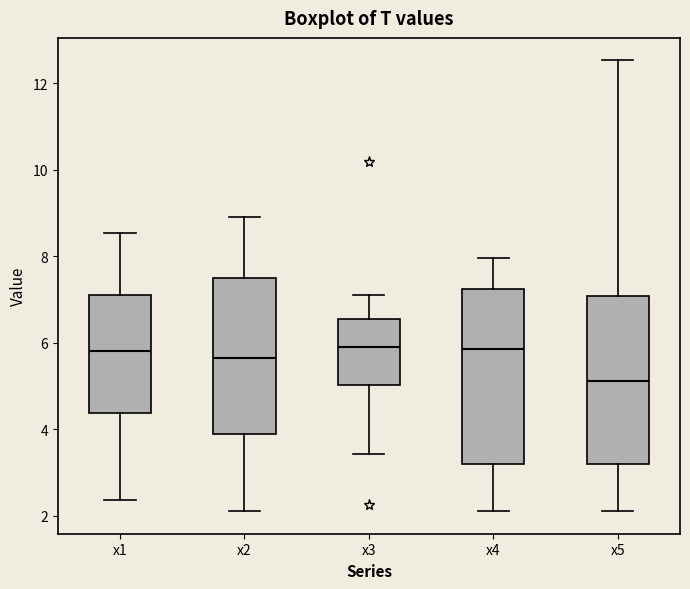

Reading left to right, read every box against the y-axis: the position of its median line, the range the box covers, and the ends of its whiskers. The values are not printed on the chart, so give them approximately, as read against the axis.

x1: median 5.8, box 4.4 to 7.2, whiskers 2.4 to 8.6
x2: median 5.6, box 3.8 to 7.4, whiskers 2.2 to 9.0
x3: median 6.0, box 5.0 to 6.6, whiskers 3.4 to 7.2
x4: median 5.8, box 3.2 to 7.2, whiskers 2.2 to 8.0
x5: median 5.2, box 3.2 to 7.0, whiskers 2.2 to 12.6